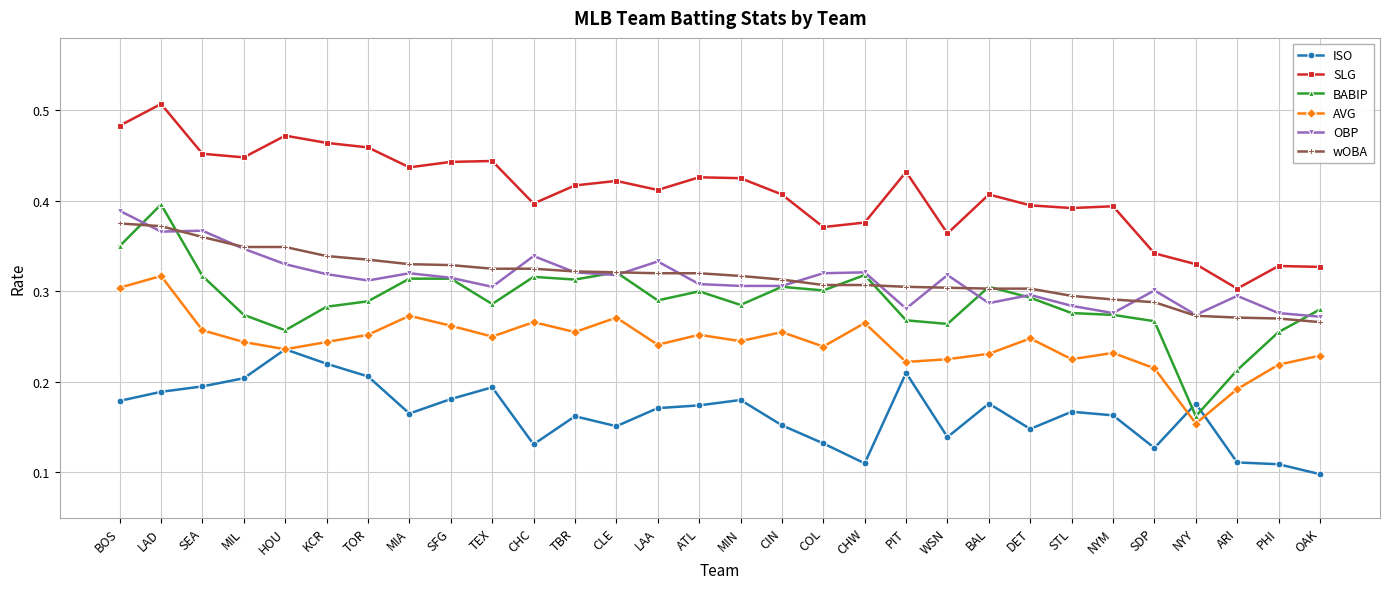

At how many categories does at least one series exceed 0?

30